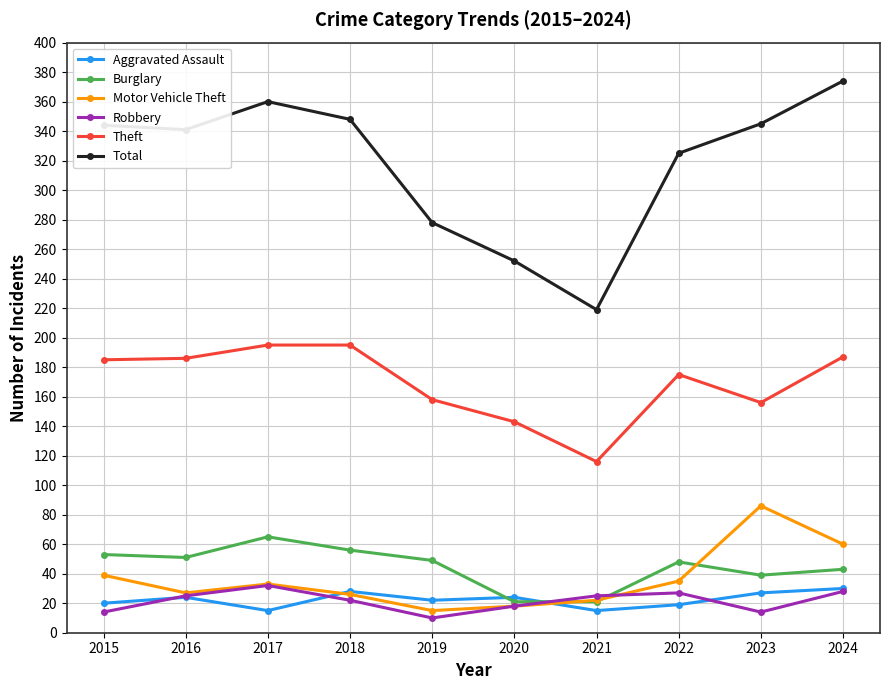

Which series has the largest range (max minus min)?

Total